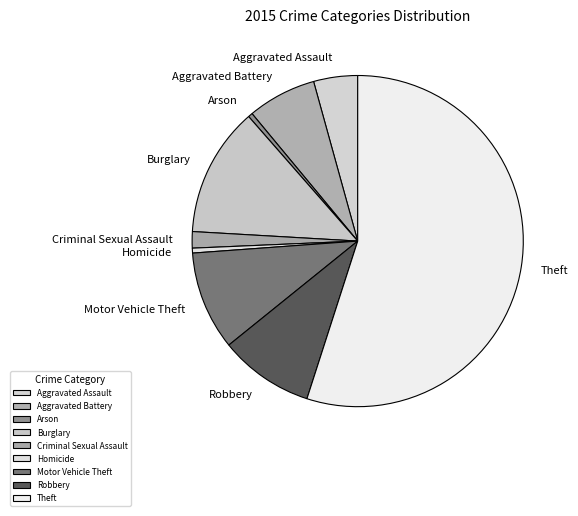

What is the ratio of the value at Aggravated Battery to the value at Aggravated Assault?

1.6